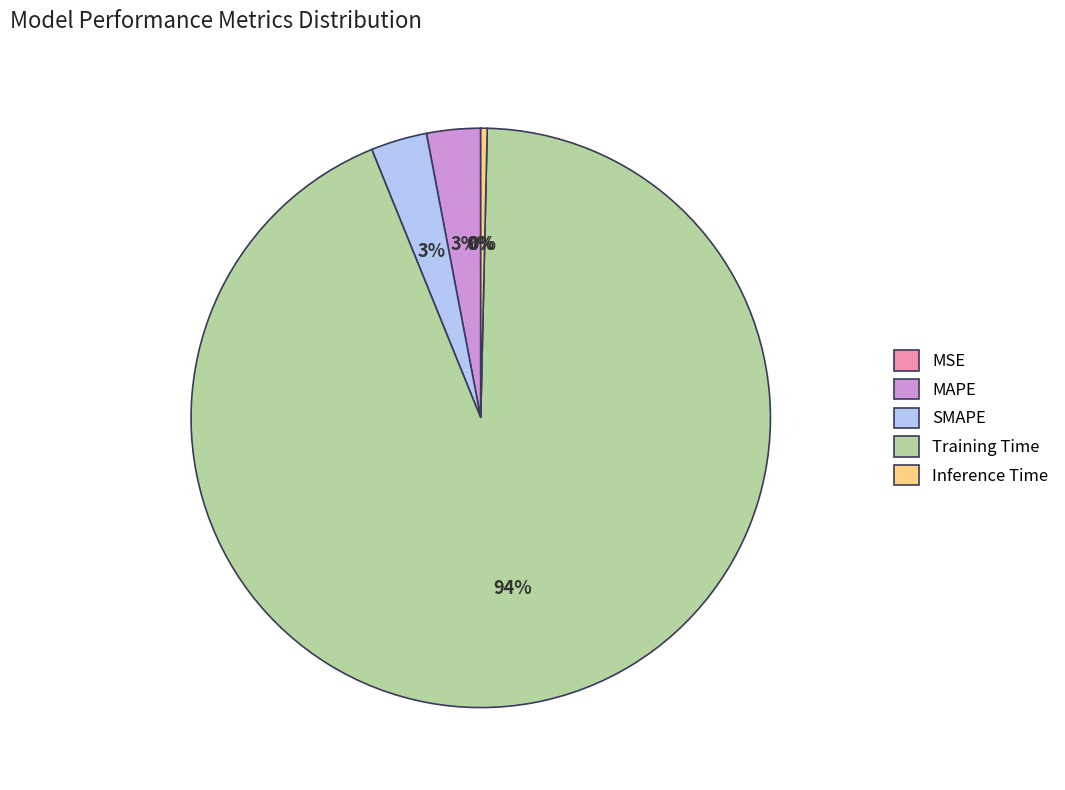

Which slice is the largest?

Training Time